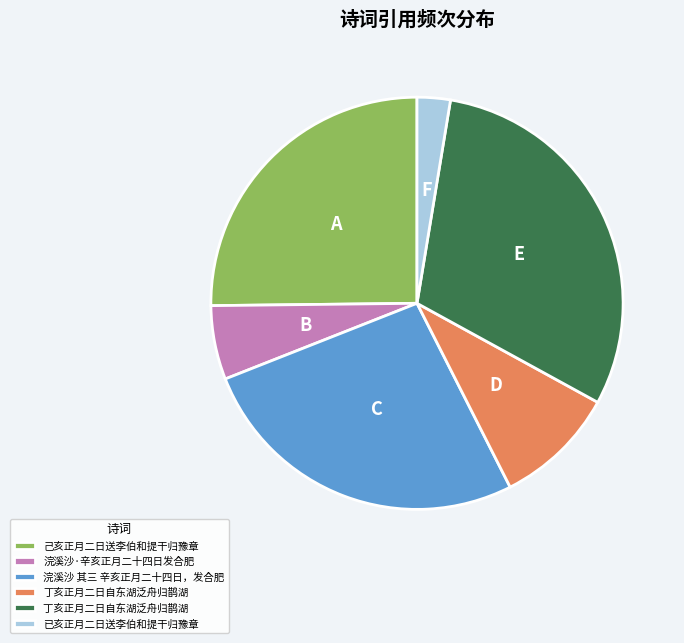

Does any single category account for the majority?

No